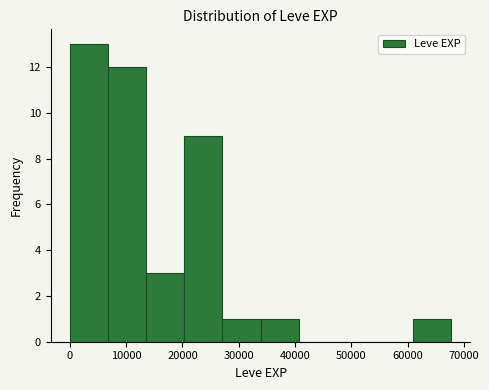

Reading left to right, list every bar in this chart as the range it spans on the x-axis followed by its height. Neither the bar edges nor the heights are printed on the chart, so give them approximately, as read against the axes.

0 to 7000: 13
7000 to 14000: 12
14000 to 20000: 3
20000 to 27000: 9
27000 to 34000: 1
34000 to 41000: 1
41000 to 47000: 0
47000 to 54000: 0
54000 to 61000: 0
61000 to 68000: 1